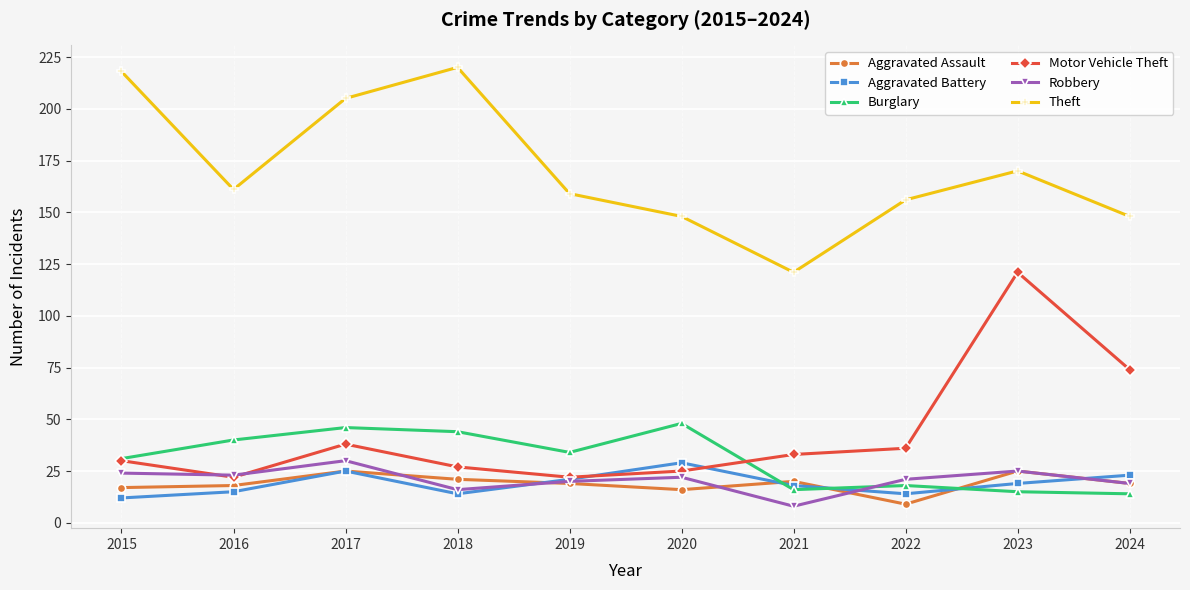

What is the sum of the Theft values at 2018 and 2023?

390